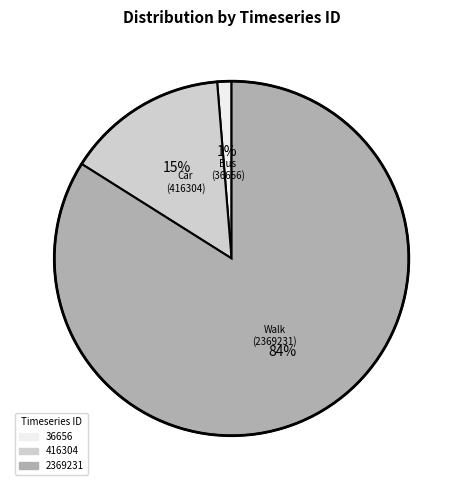

Rank the categories by value from highest to lowest.

2369231, 416304, 36656